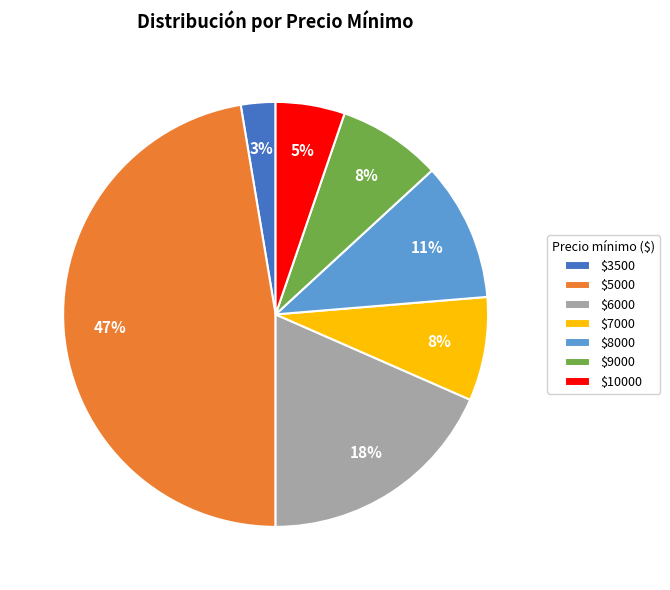

Count the number of slices in the pie.

7